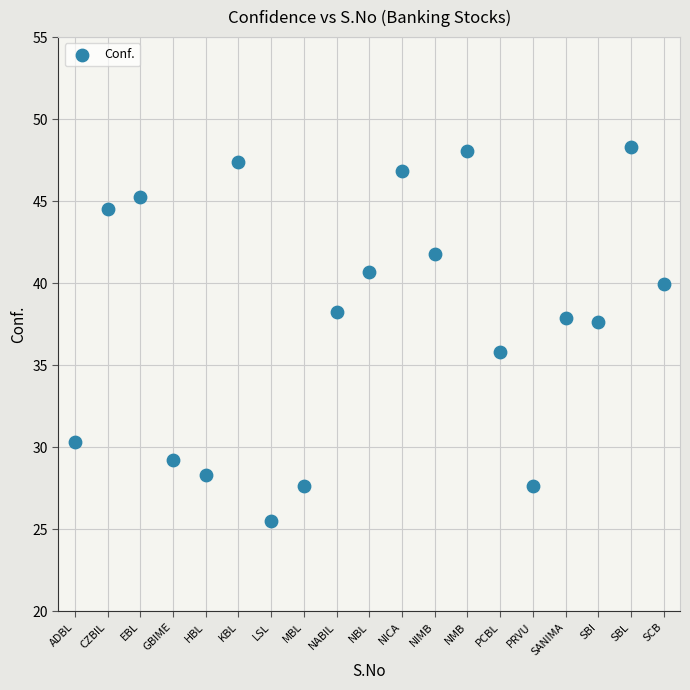

What is the range of Y values (max minus min)?

22.8